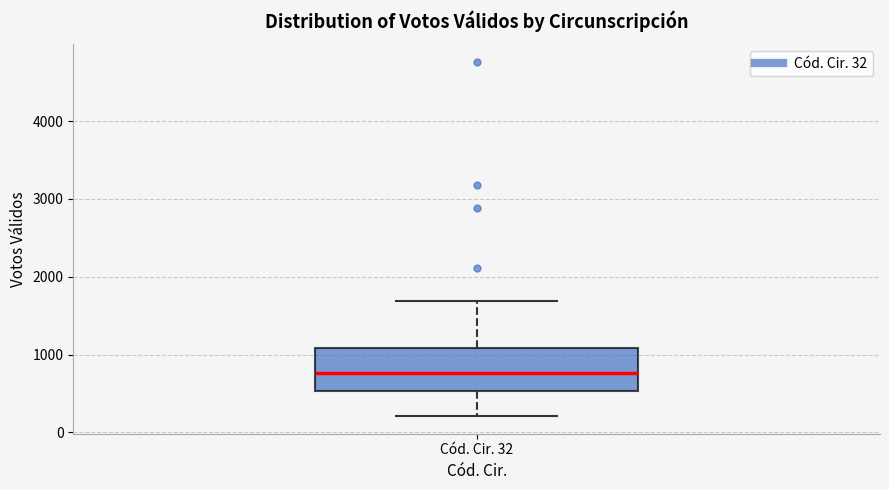

Read this box plot against the y-axis: the position of the median line, the range covered by the box, and the ends of both whiskers. The values are not printed on the chart, so give them approximately, as read against the axis.

median 800, box 500 to 1100, whiskers 200 to 1700